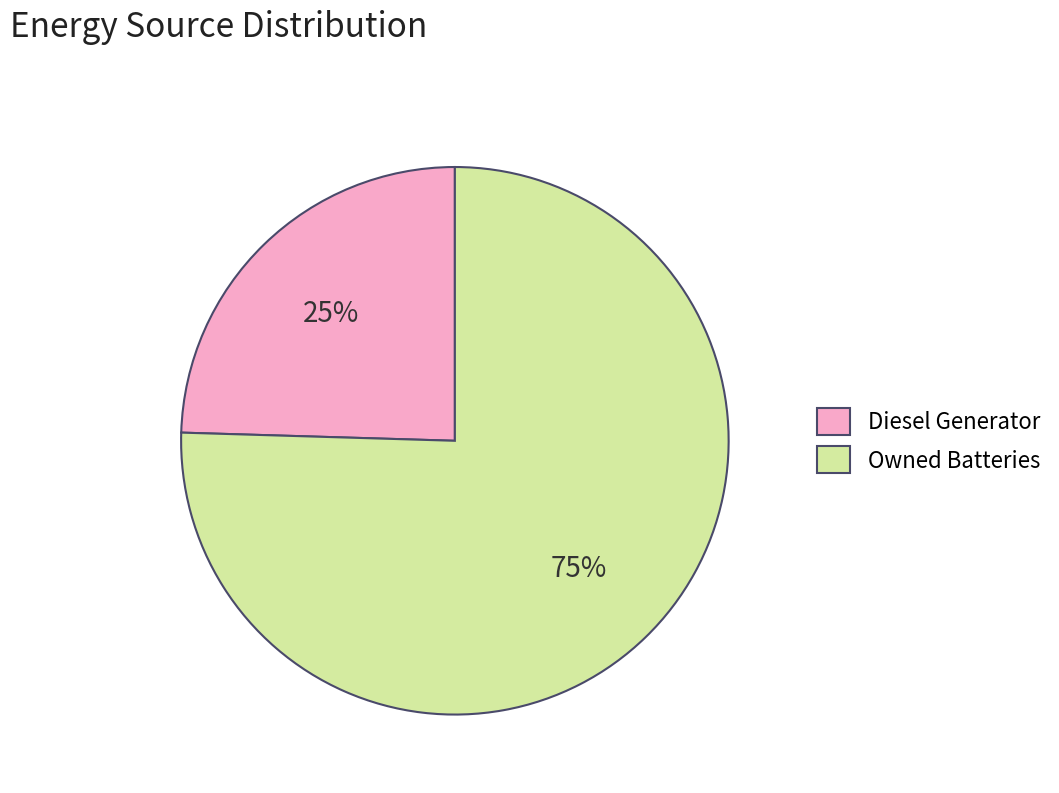

The Owned Batteries slice represents 75% of the pie. True or false?

True